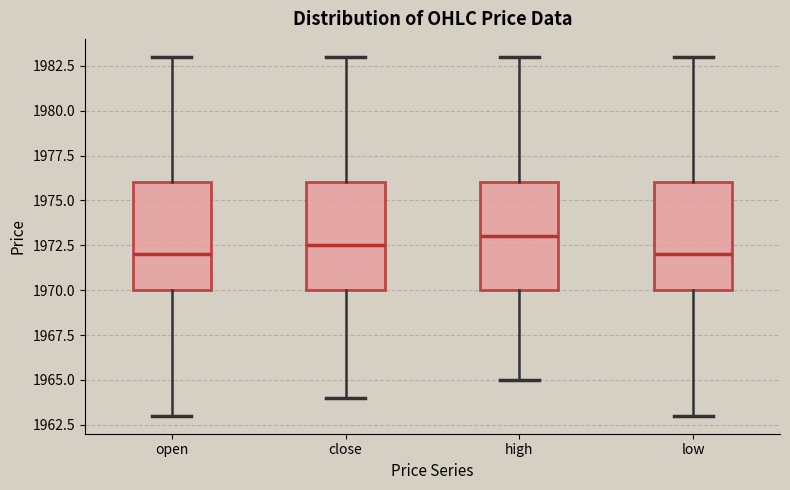

Where is the lower edge of the box for close on the y-axis? The values are not printed on the chart, so give them approximately, as read against the axis.

1970.0